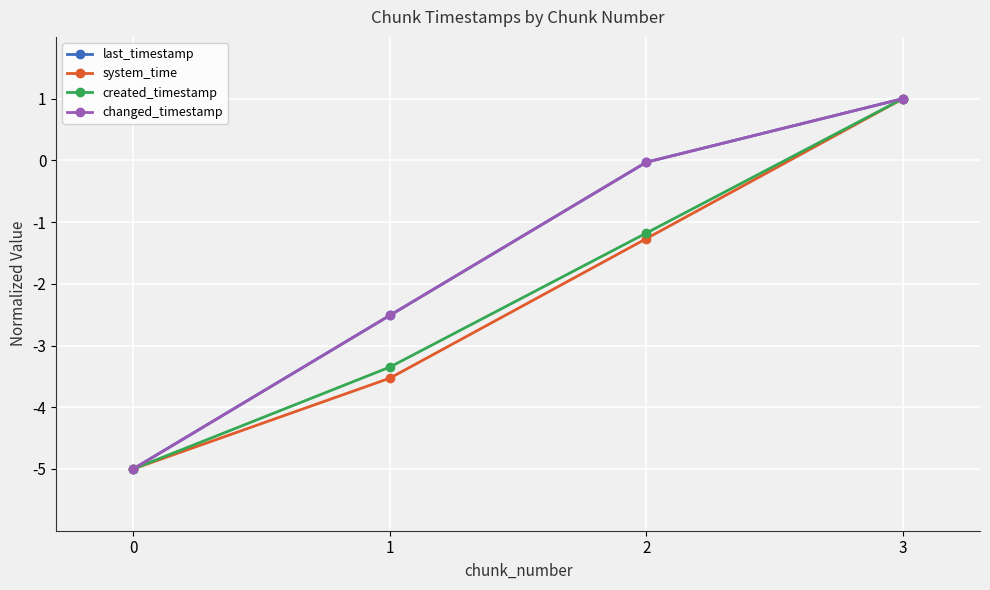

Which series has the widest spread of values?

last_timestamp